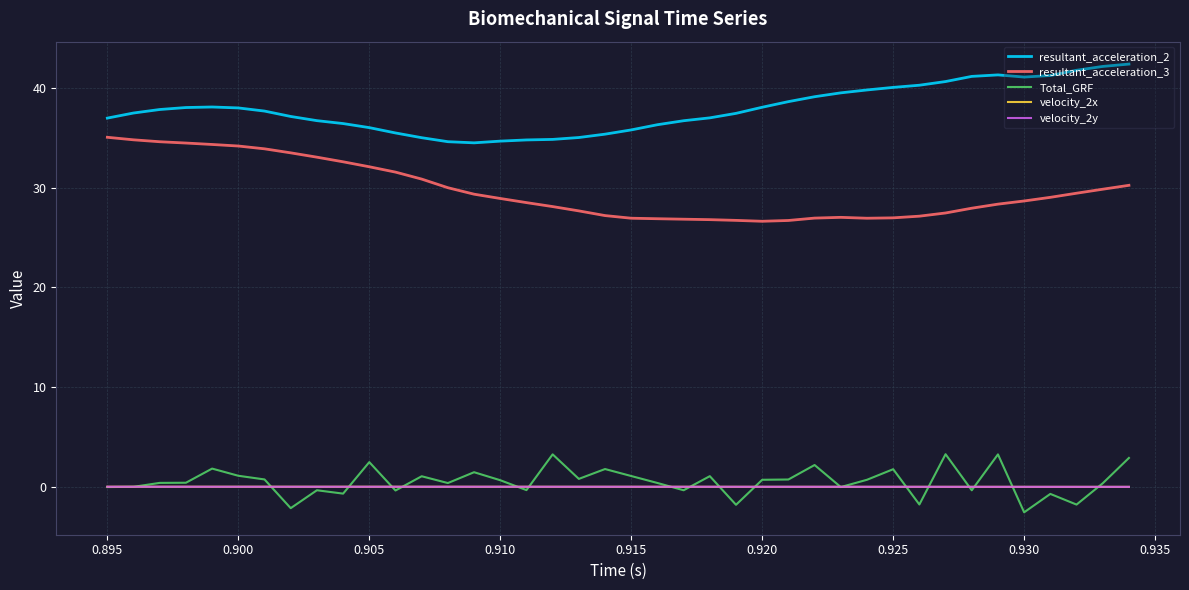

True or false: resultant_acceleration_2 and Total_GRF intersect in this chart.

False